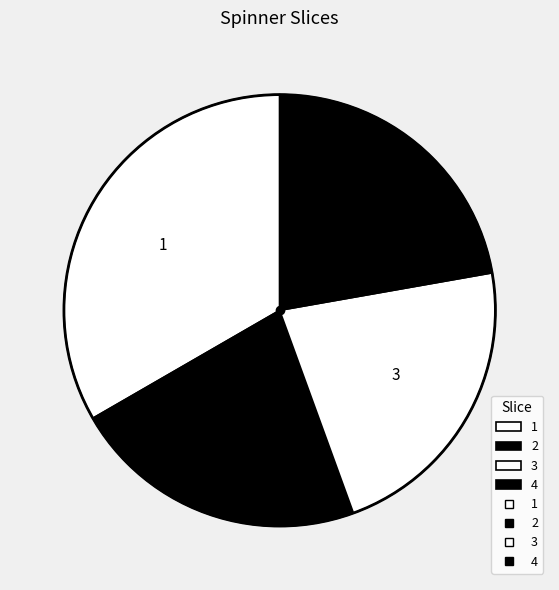

Count the number of slices in the pie.

4